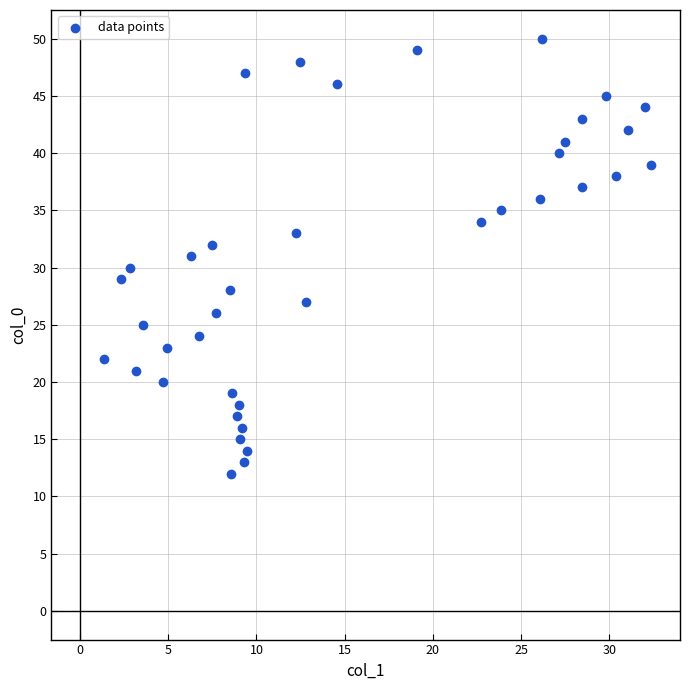

What is the range of Y values (max minus min)?

38